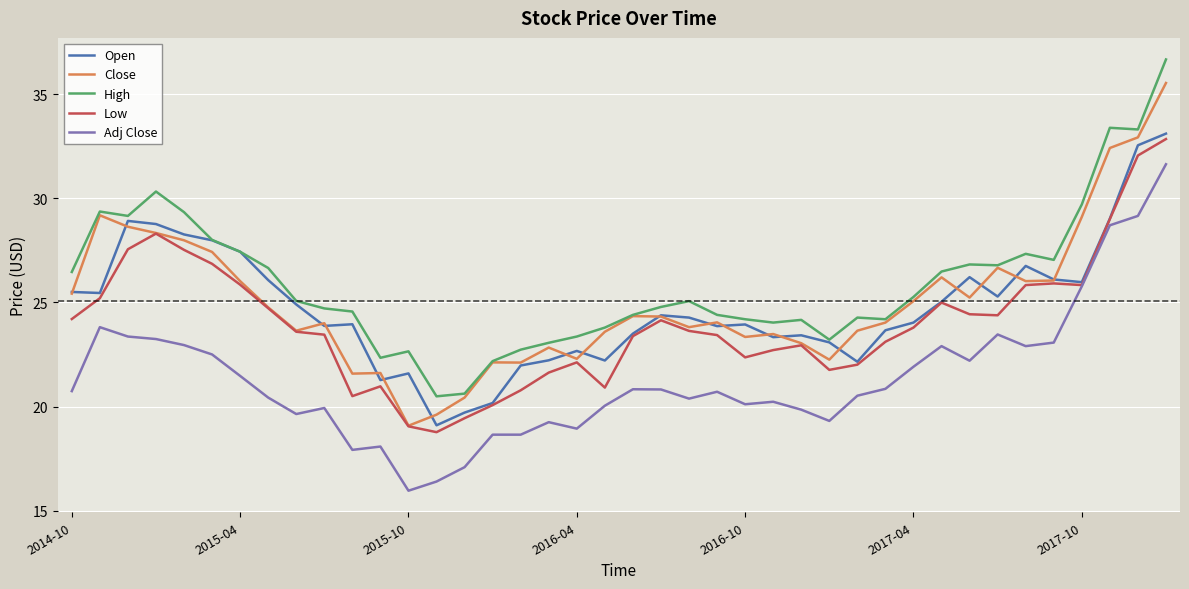

What is the maximum value for Close?

35.5